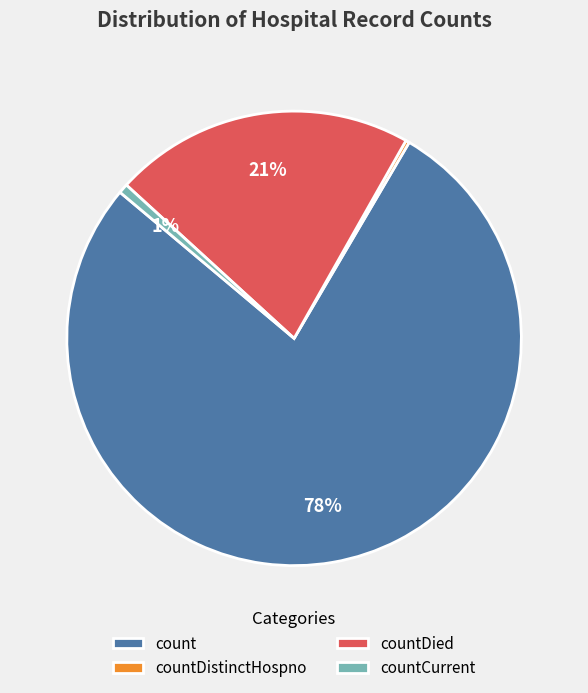

What percentage is the count slice, to the nearest percent?

78%